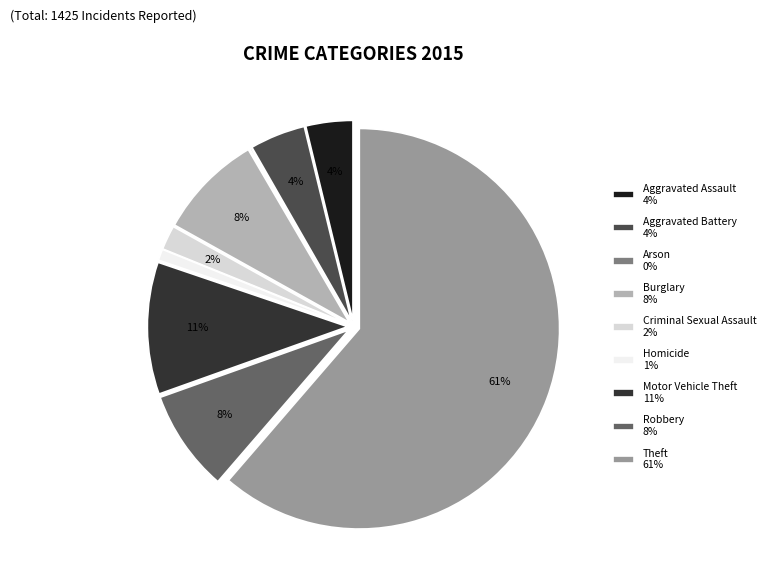

Which has a higher value, Homicide 1% or Aggravated Battery 4%?

Aggravated Battery 4%